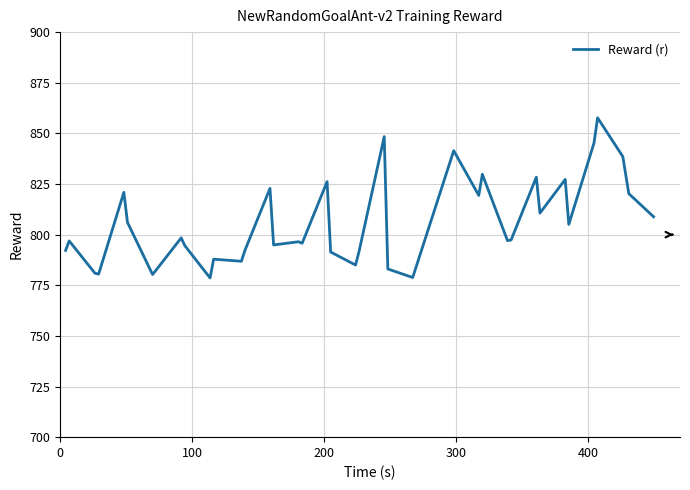

What is the difference between the maximum and minimum values?

79.1